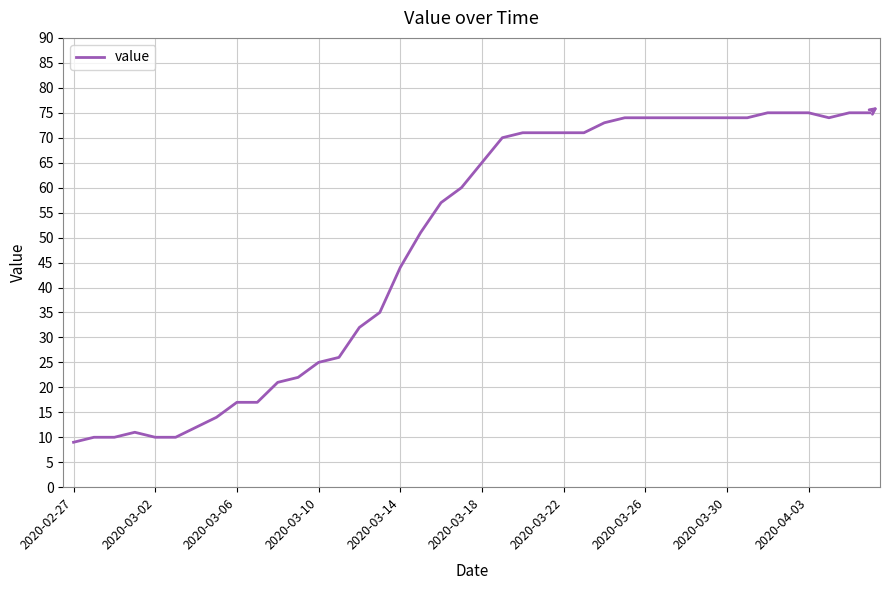

What is the minimum value shown in the chart?

9